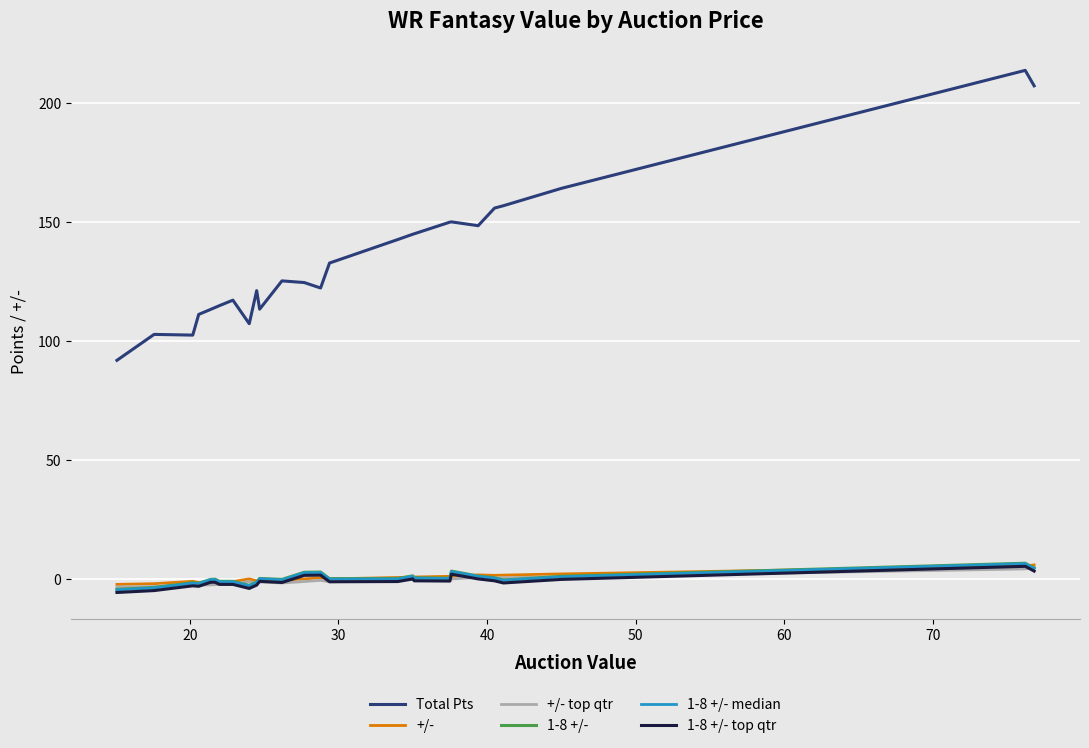

What is the sum of all +/- values?

9.9